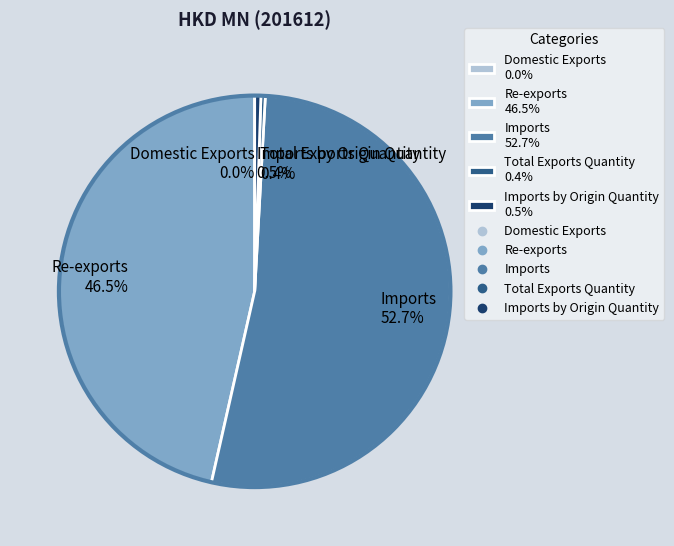

Between Imports by Origin Quantity 0.5% and Imports 52.7%, which is larger?

Imports 52.7%